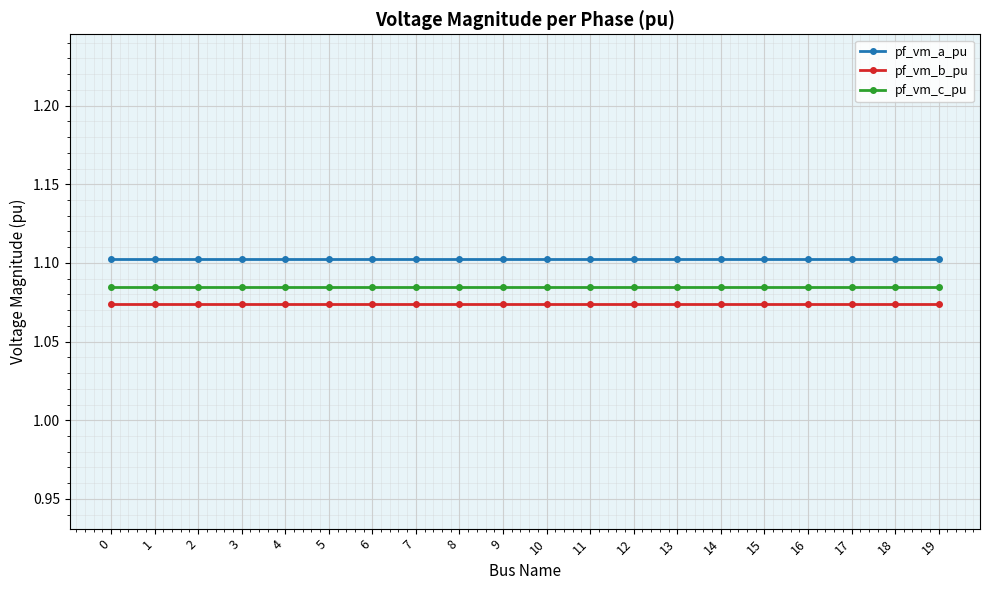

Count the pf_vm_b_pu values in the range 1 to 2.

20